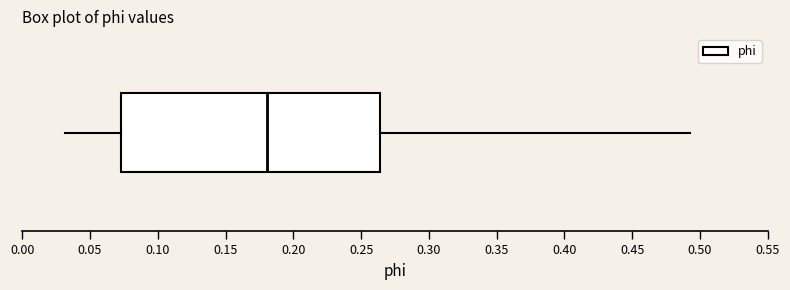

Transcribe this box plot: give where the median line is, the range the box spans, and where the two whiskers end, as read against the x-axis. The values are not printed on the chart, so give them approximately, as read against the axis.

median 0.180, box 0.075 to 0.265, whiskers 0.030 to 0.490